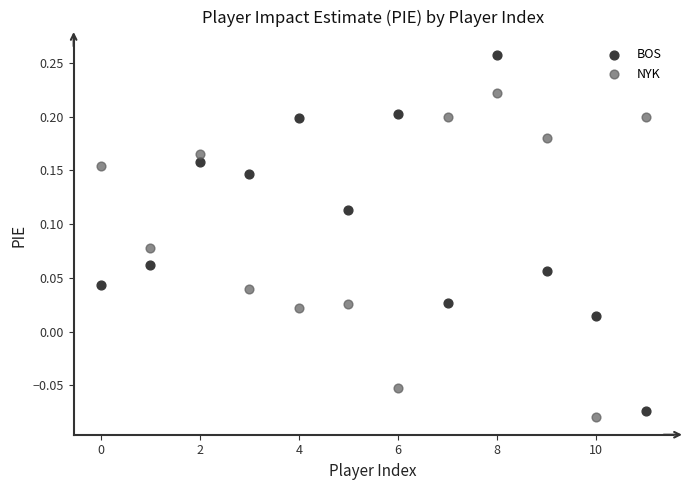

Which series reaches the minimum Y coordinate?

NYK